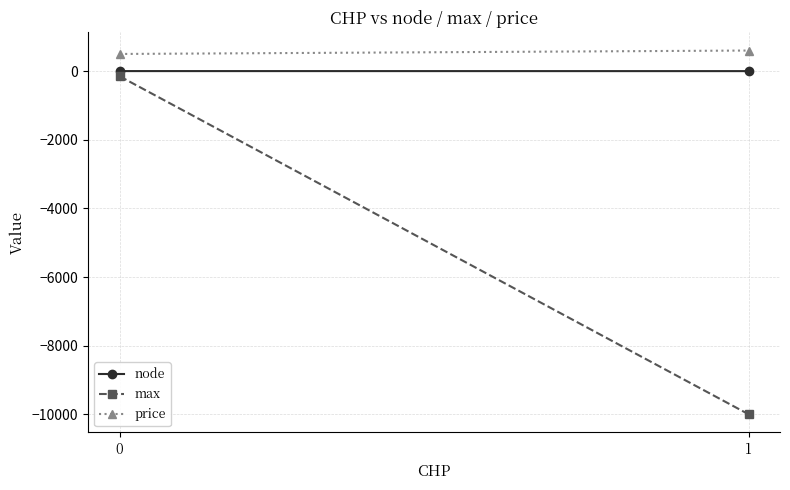

What is the difference between the maximum and minimum values in the price series?

100